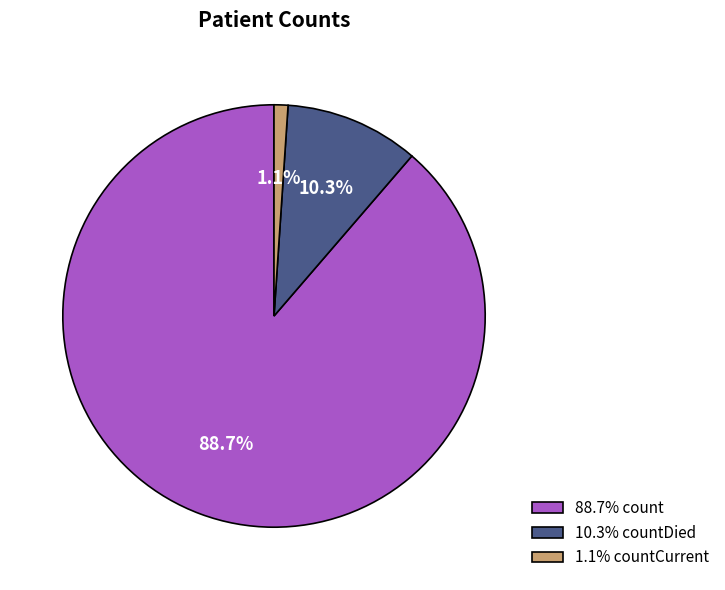

Does 88.7% count account for over 50% of the chart?

Yes